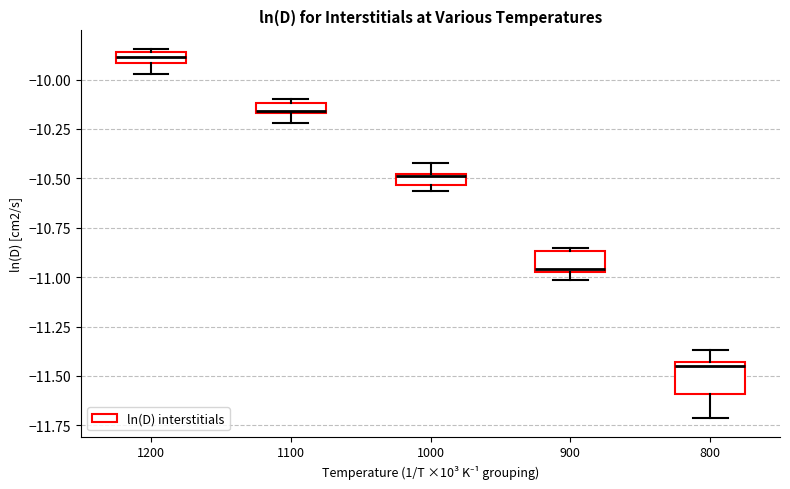

Comparing the boxes themselves (not the whiskers), which one is the tallest?

800